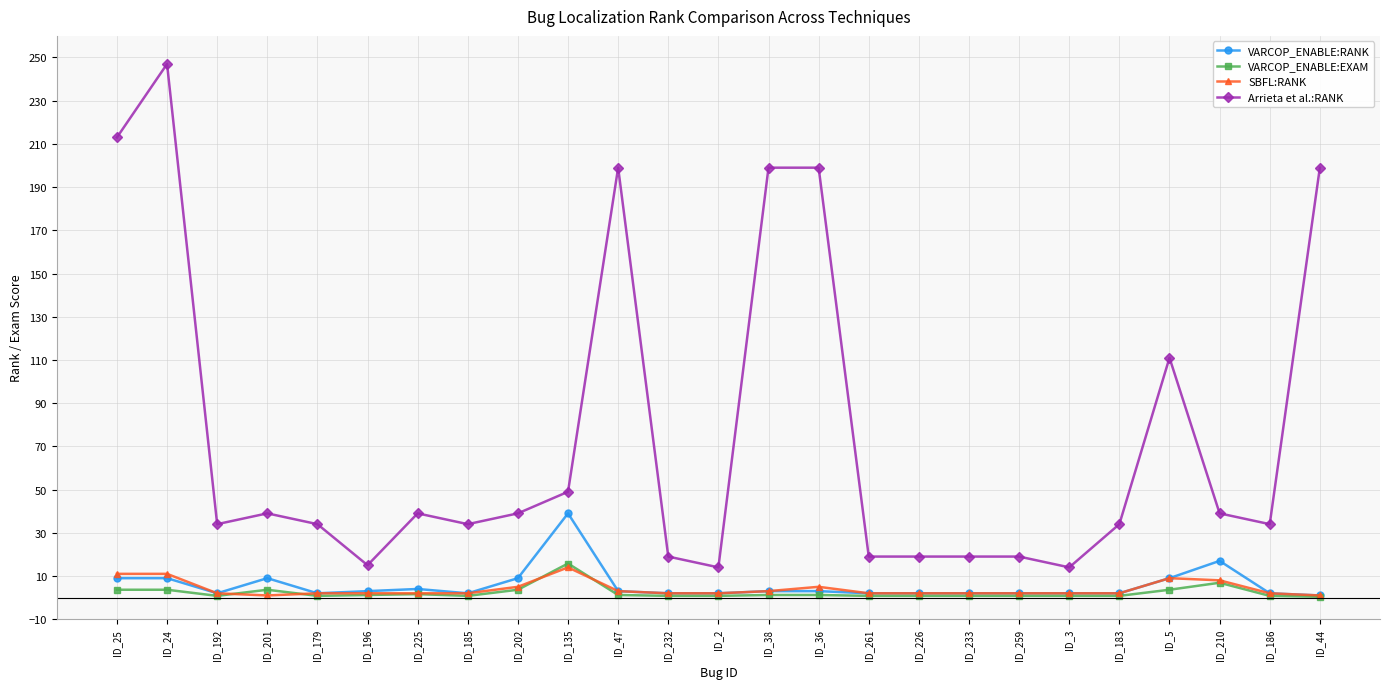

Which series has the largest total across all categories?

Arrieta et al.:RANK